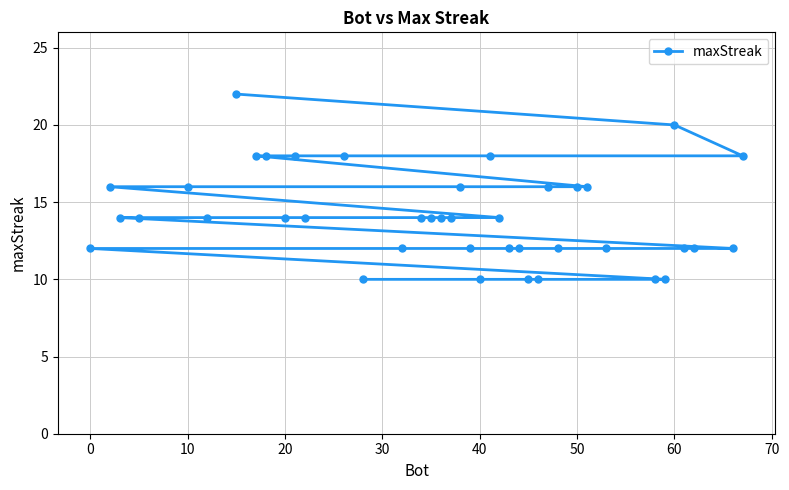

What is the greatest value displayed?

22